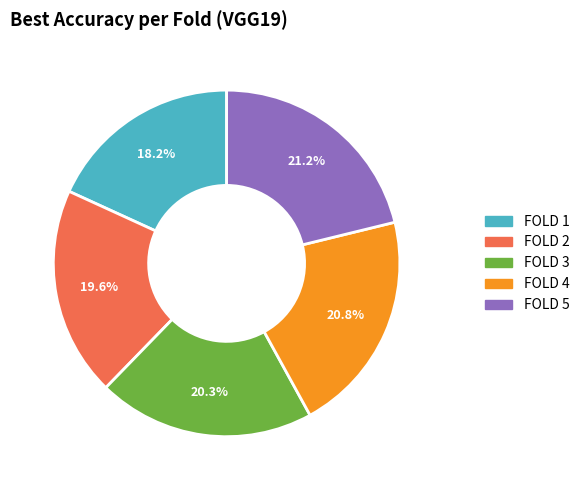

To the nearest percent, what is the average slice percentage?

20%